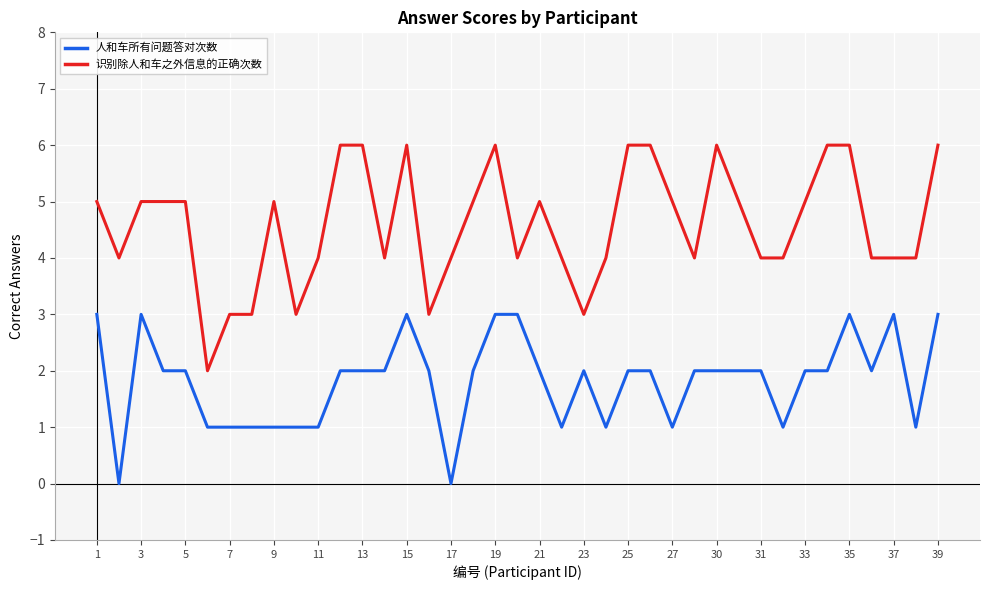

True or false: 识别除人和车之外信息的正确次数 and 人和车所有问题答对次数 intersect in this chart.

False